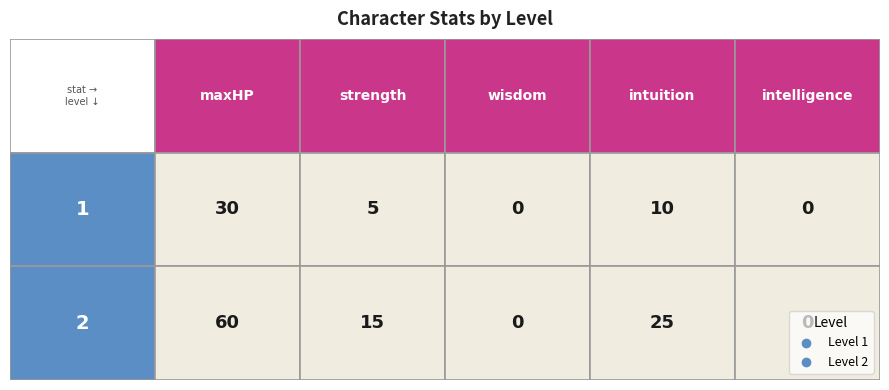

Rank the series by their maximum value, from lowest to highest.

Level 1, Level 2